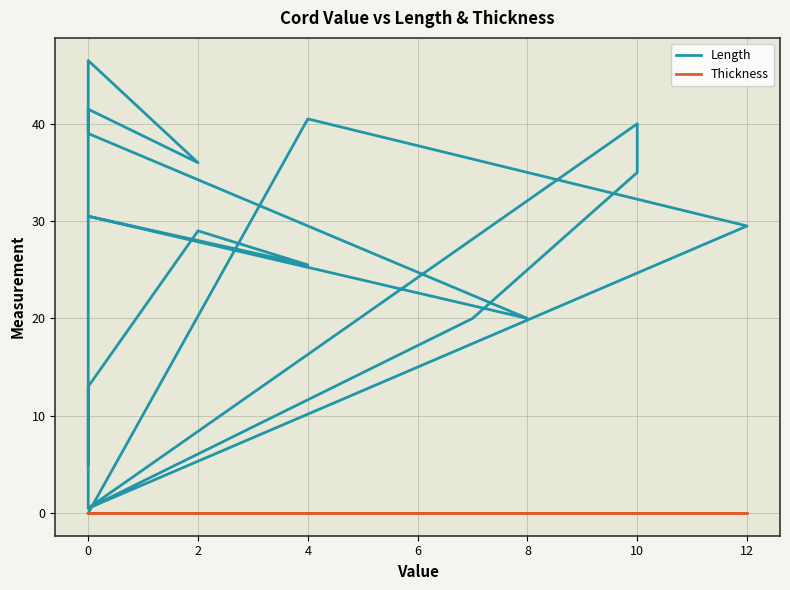

The value of Thickness at 2 is 0.0. True or false?

True